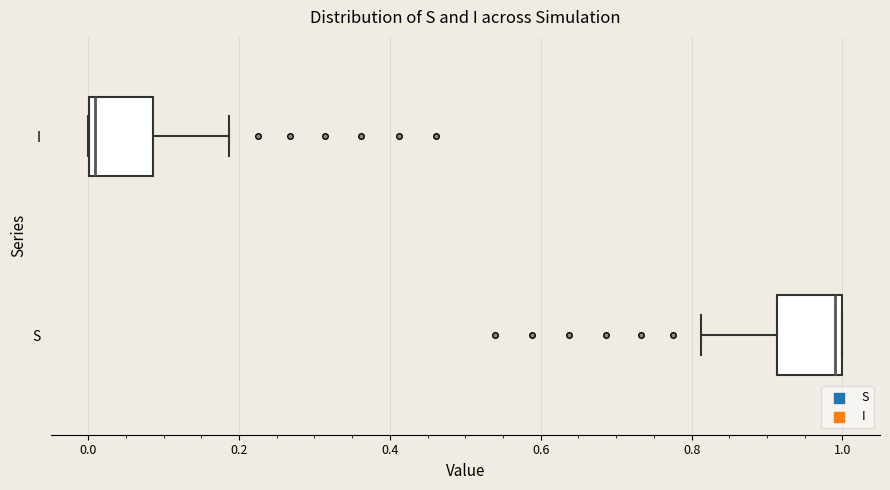

Reading bottom to top, transcribe this box plot: for each box, give where its median line is, the range the box spans, and where its two whiskers end, as read against the x-axis. The values are not printed on the chart, so give them approximately, as read against the axis.

S: median 1.00 (just left of the box's right edge), box 0.92 to 1.00, whiskers 0.82 to 1.00
I: median 0.00 (just right of the box's left edge), box 0.00 to 0.08, whiskers 0.00 to 0.18